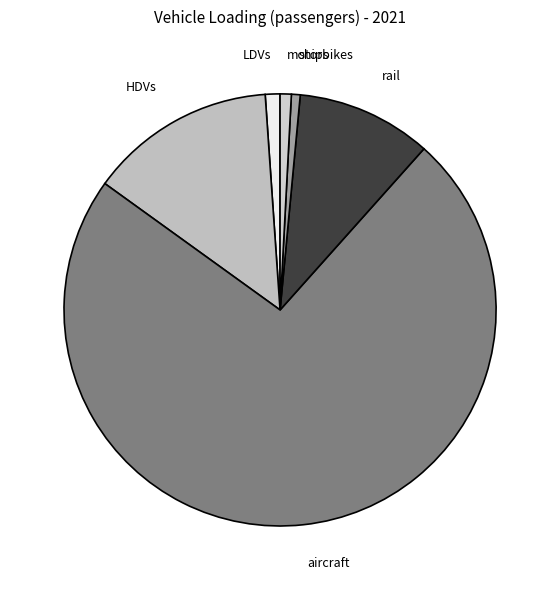

Is there any slice that represents more than half of the pie?

Yes